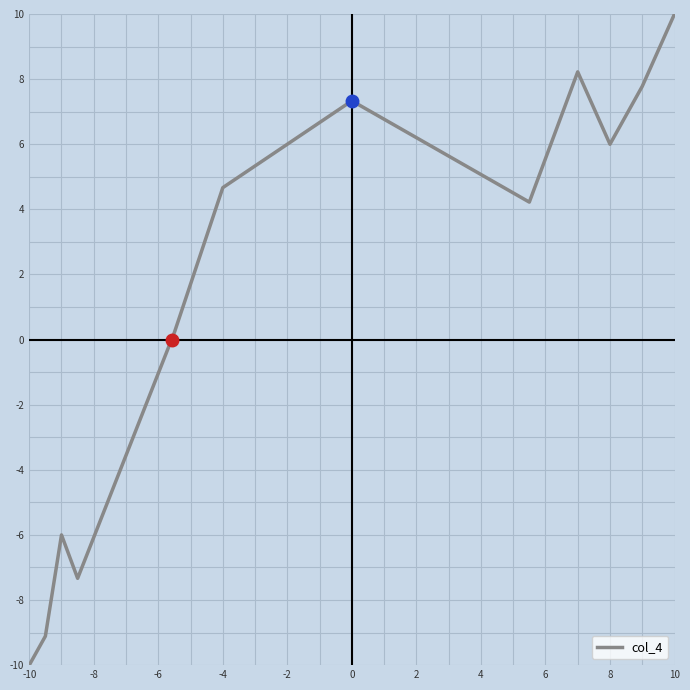

What is the maximum value shown in the chart?

10.0